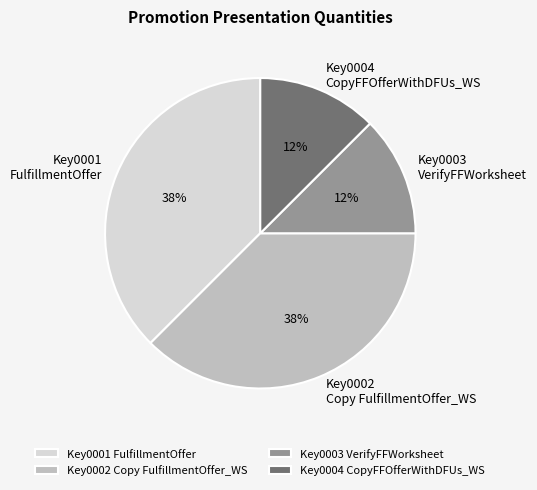

Is there any slice that represents more than half of the pie?

No